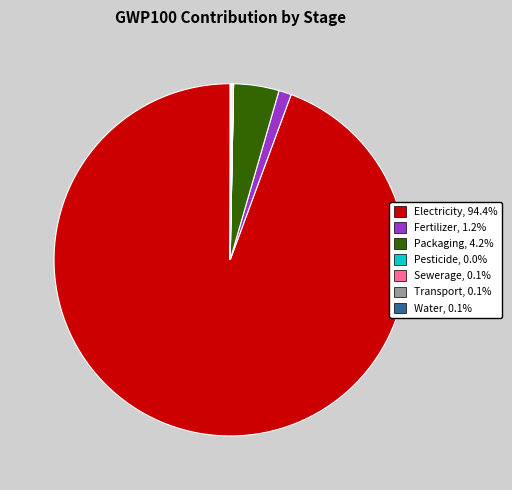

Which category has the biggest portion of the pie?

Electricity